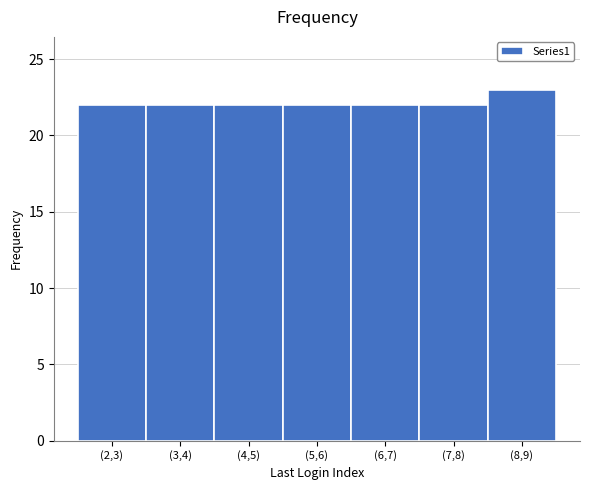

Reading left to right, transcribe all the data shown in this chart.

22	22	22	22	22	22	23